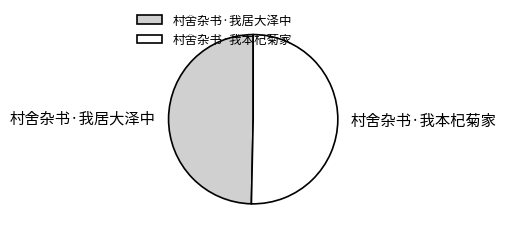

Do 村舍杂书·我本杞菊家 and 村舍杂书·我居大泽中 together represent more than half of the pie?

Yes